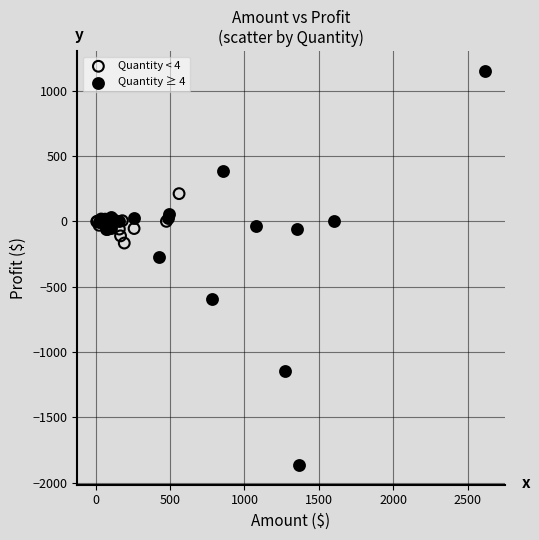

Which series reaches the minimum Y coordinate?

Quantity ≥ 4